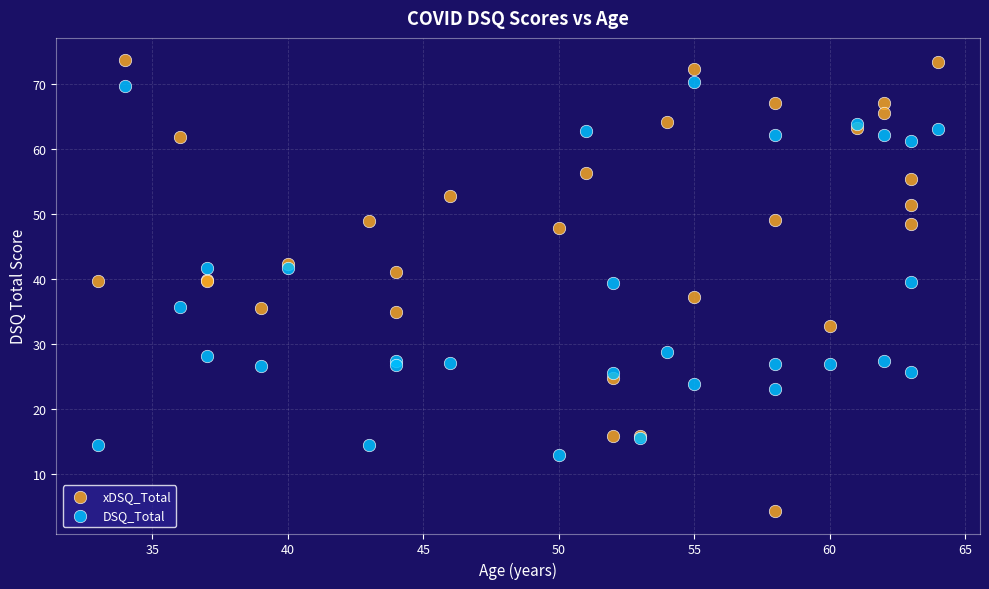

Which series contains the lowest Y value?

xDSQ_Total